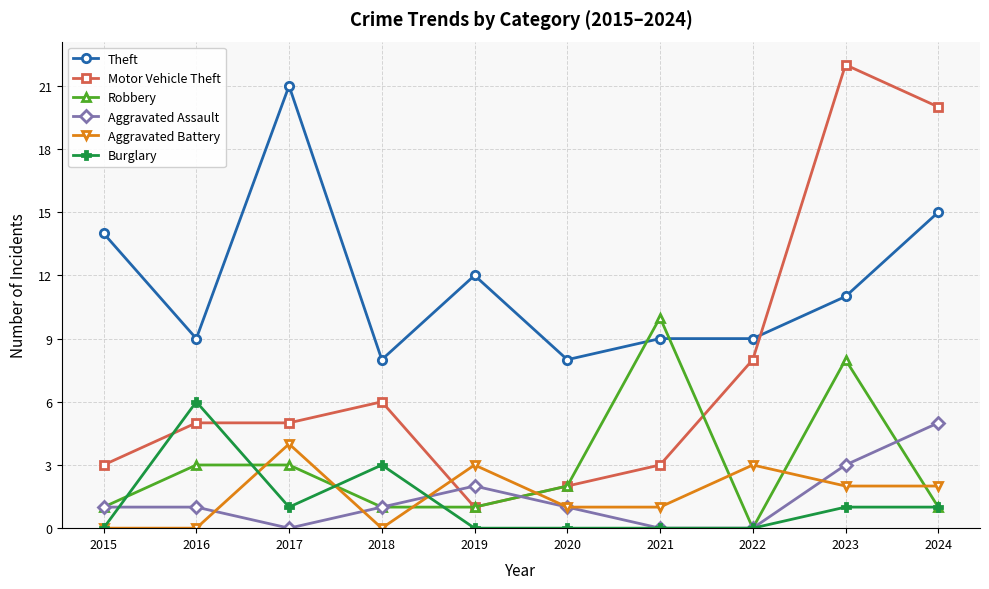

How many lines are shown in the chart?

6